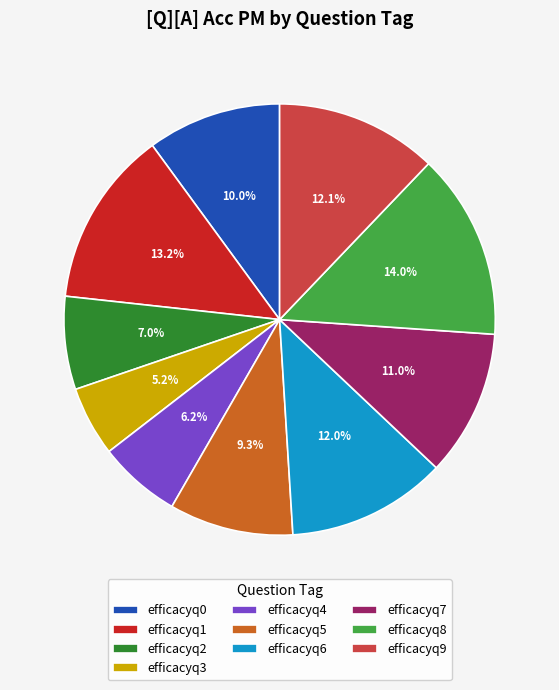

Which category has the smallest portion of the pie?

efficacyq3